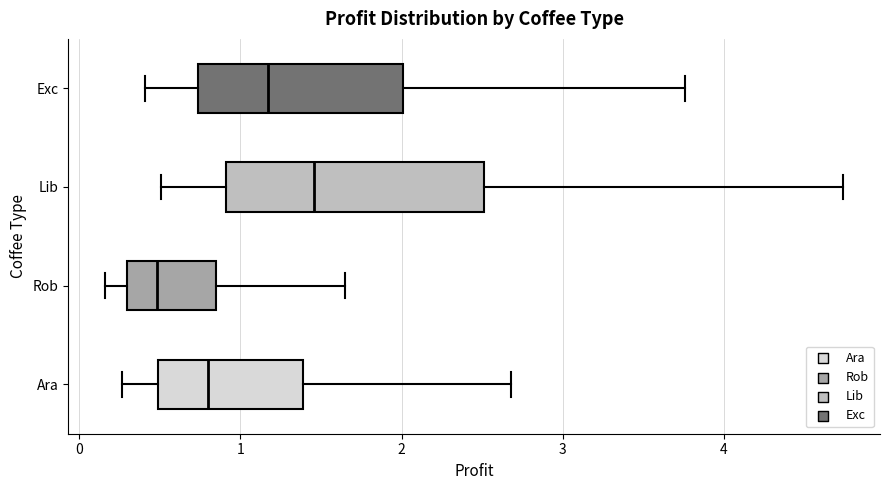

Comparing the boxes themselves (not the whiskers), which one is the widest?

Lib